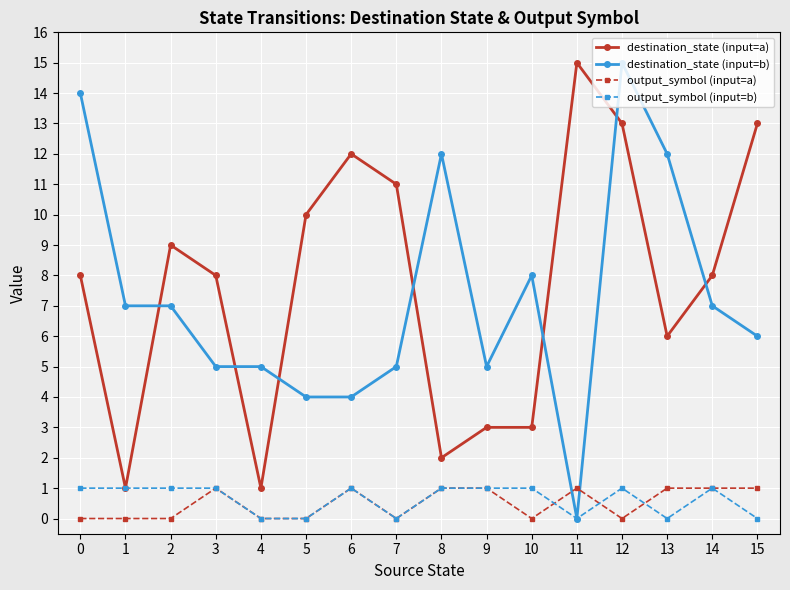

After their last crossing, which series has the higher values: output_symbol (input=a) or output_symbol (input=b)?

output_symbol (input=a)